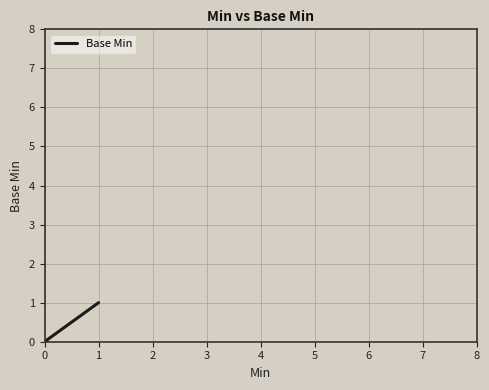

Does the chart display data point markers on the line(s)?

No